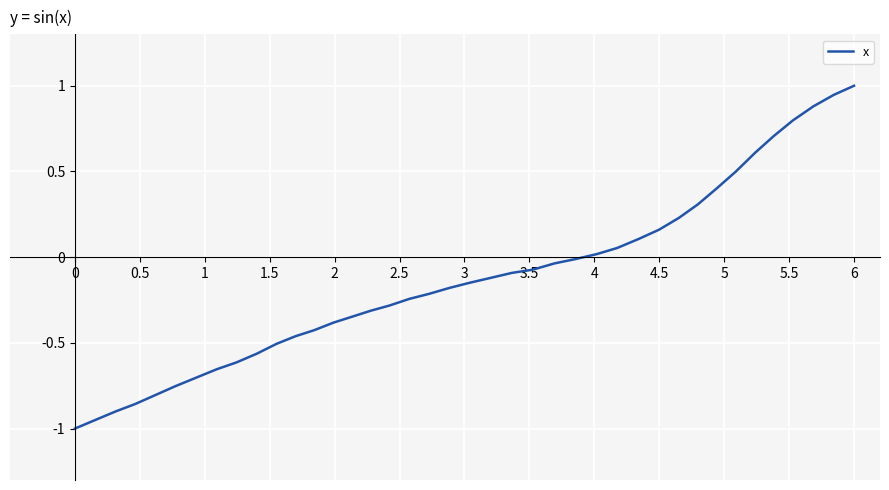

Count the number of values greater than 0.

14